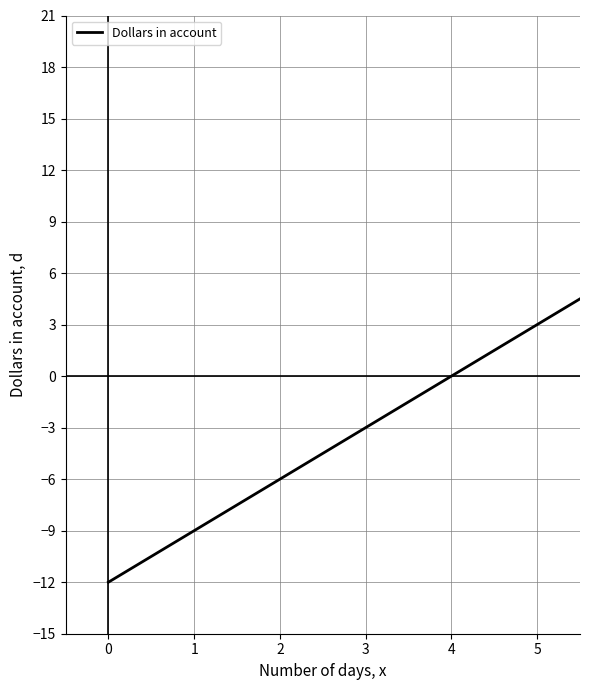

What is the greatest value displayed?

21